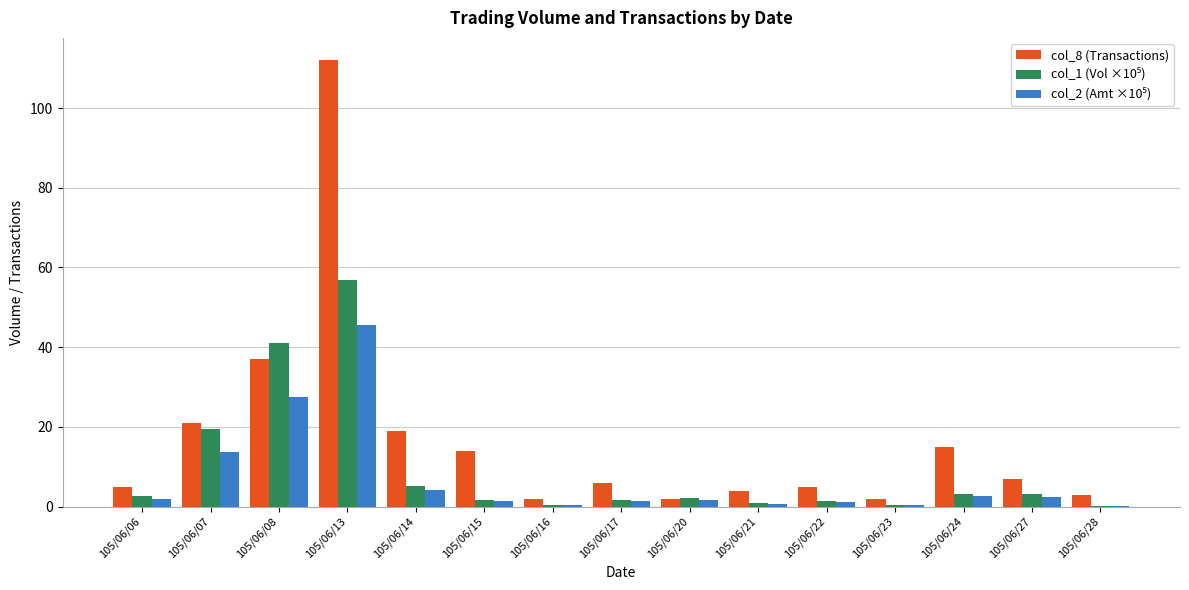

What is the highest value of the col_8 (Transactions) series?

112.0